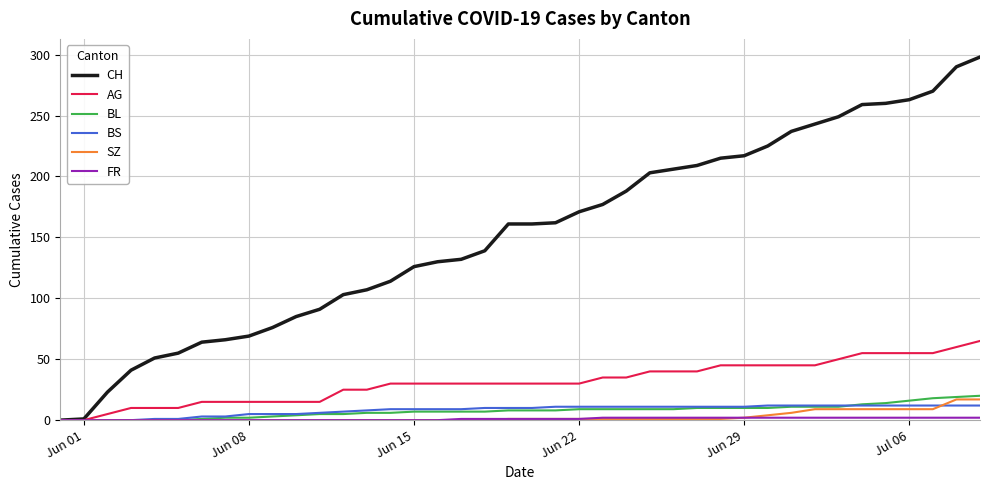

Which series has the largest total across all categories?

CH